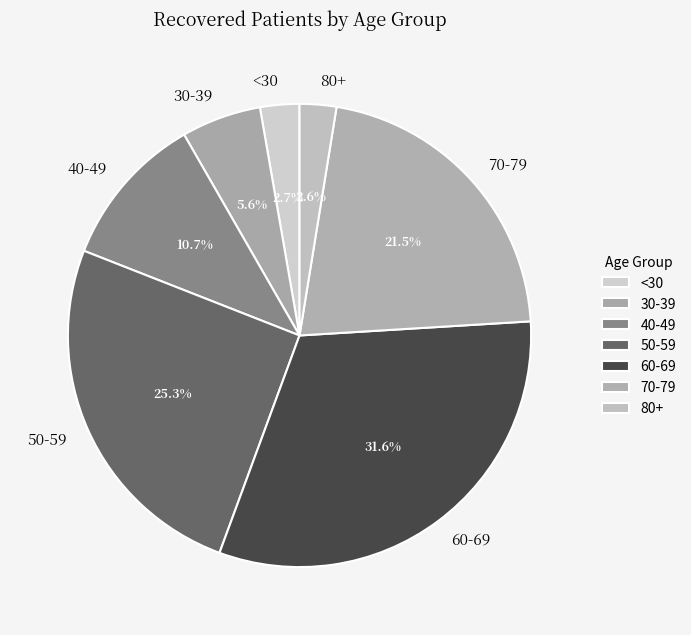

How many slices are in this pie chart?

7